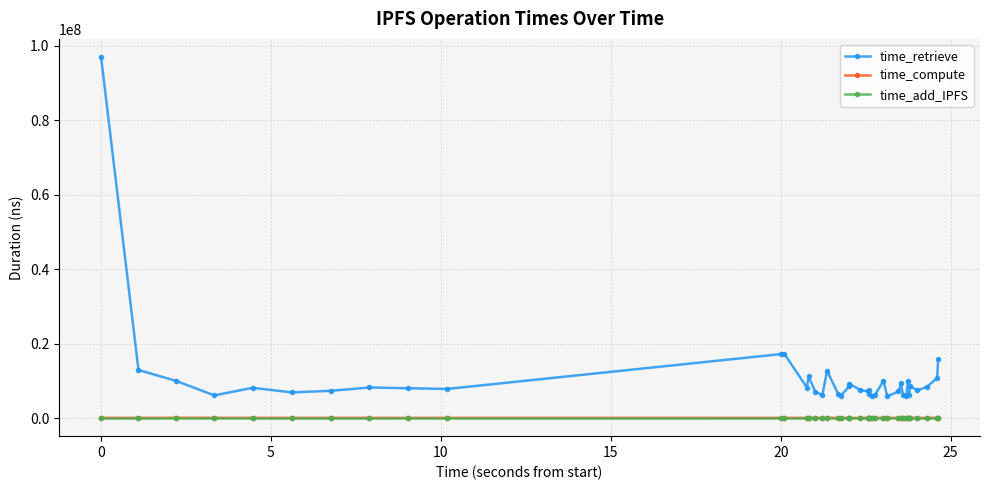

What is the maximum value shown in the chart?

96949029